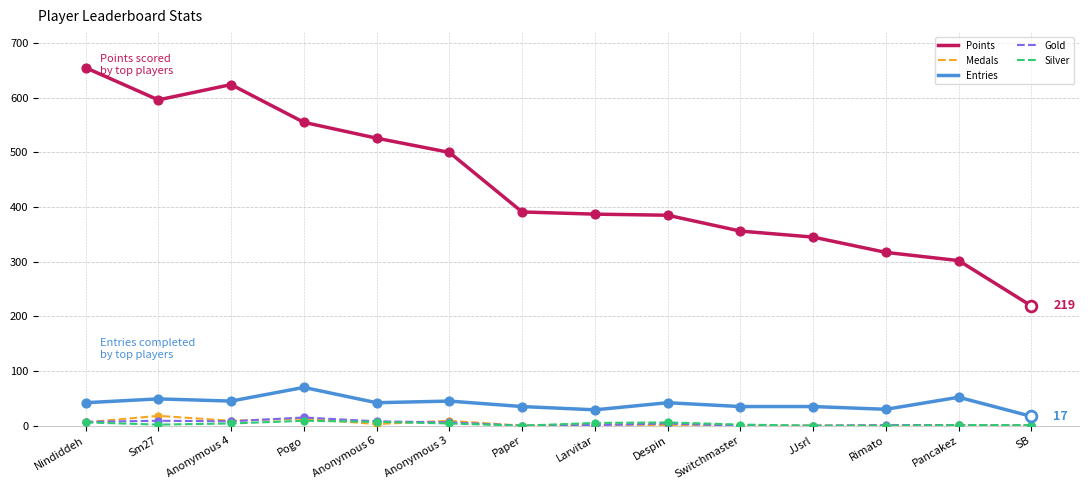

Between Anonymous 3 and Rimato, which series saw the biggest shift?

Points